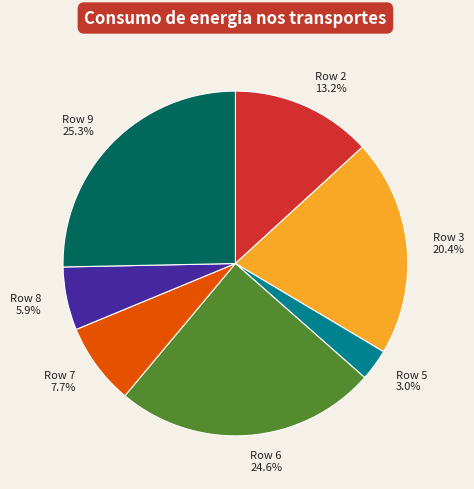

To the nearest percent, what portion does Row 8 represent?

6%